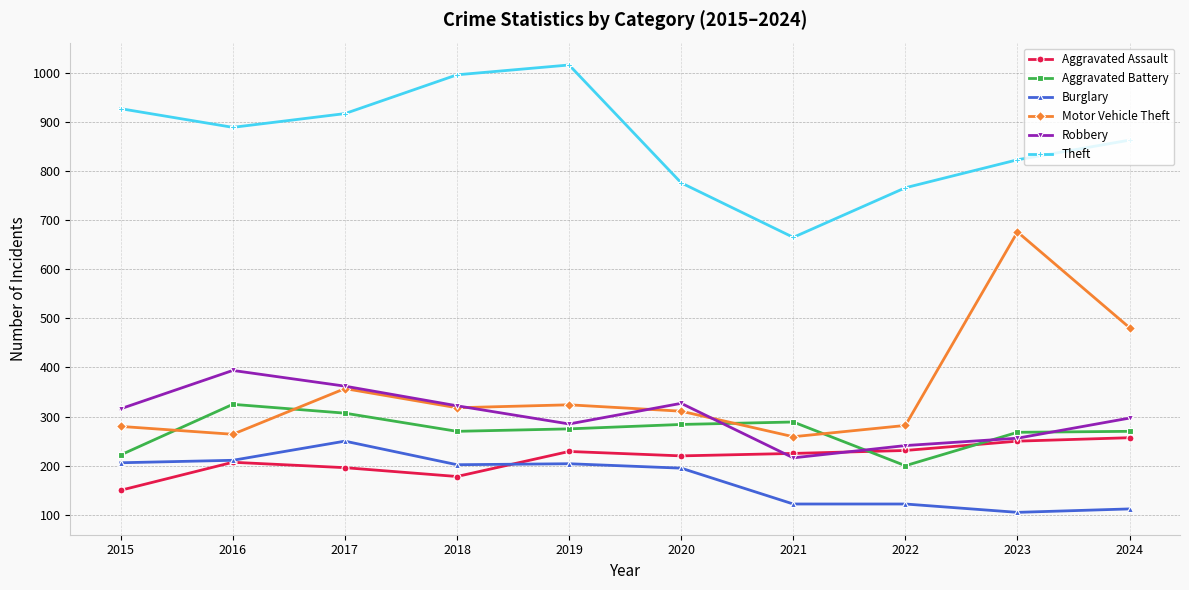

The value of Robbery at 2018 is 322. True or false?

True